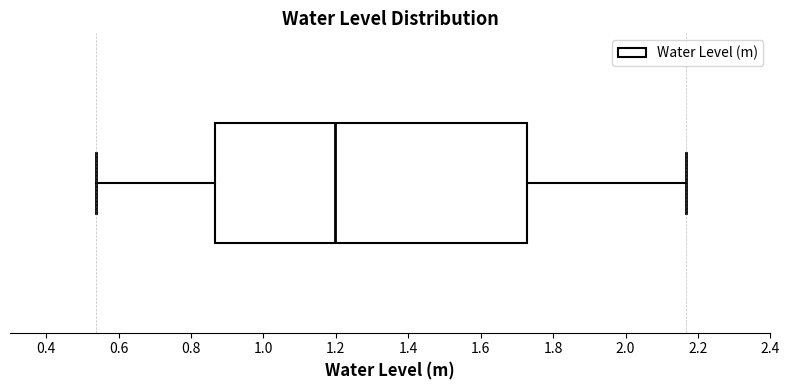

Read this box plot against the x-axis: the position of the median line, the range covered by the box, and the ends of both whiskers. The values are not printed on the chart, so give them approximately, as read against the axis.

median 1.20, box 0.86 to 1.72, whiskers 0.54 to 2.16